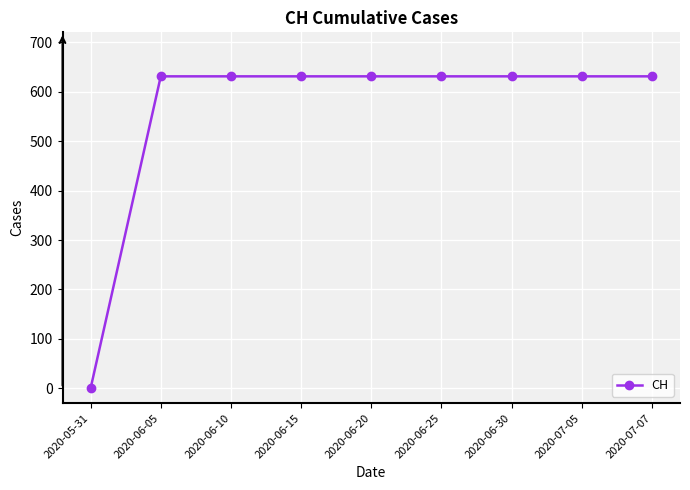

Between 2020-05-31 and 2020-07-05, which is larger?

2020-07-05